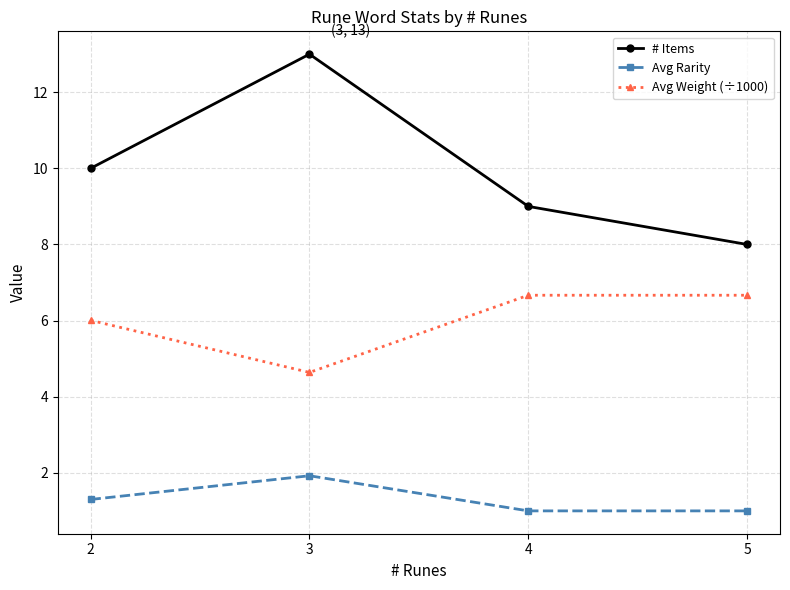

How many interior local peaks does the Avg Rarity series have?

1